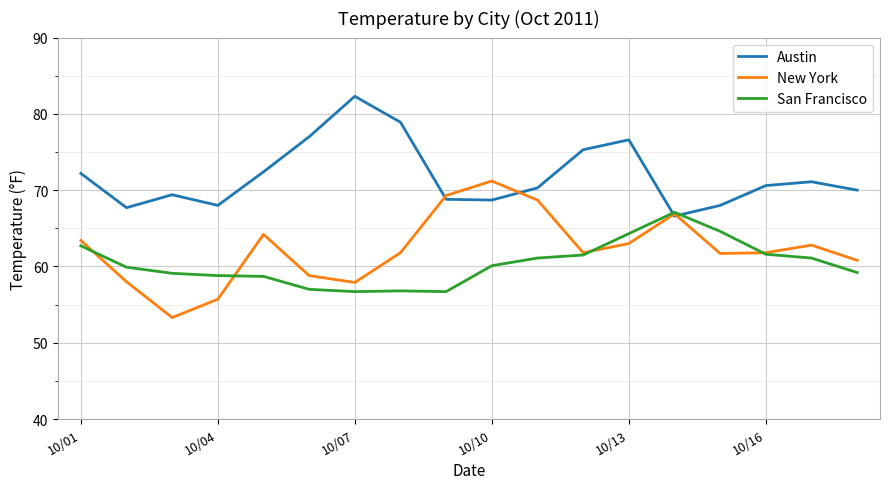

What is the greatest value displayed?

82.3